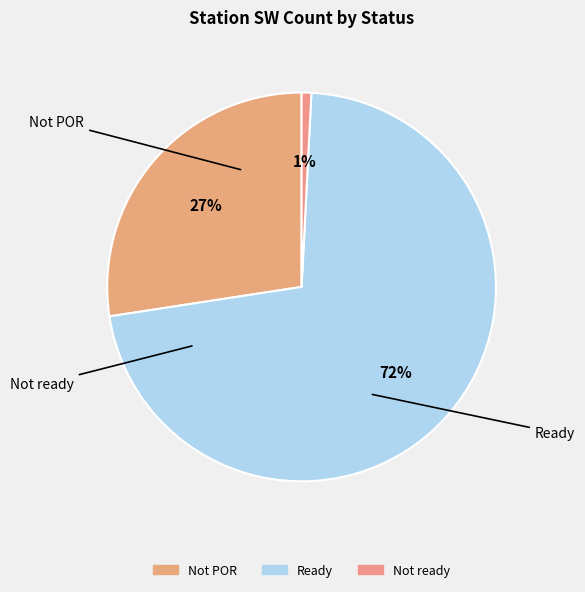

To the nearest percent, what is the average slice percentage?

33%